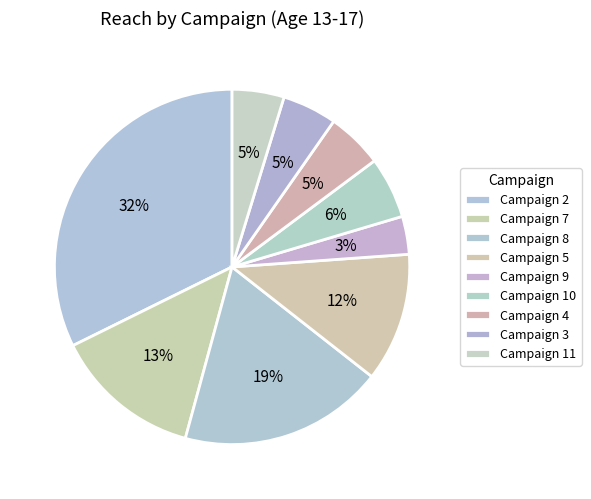

How many segments does this pie chart have?

9